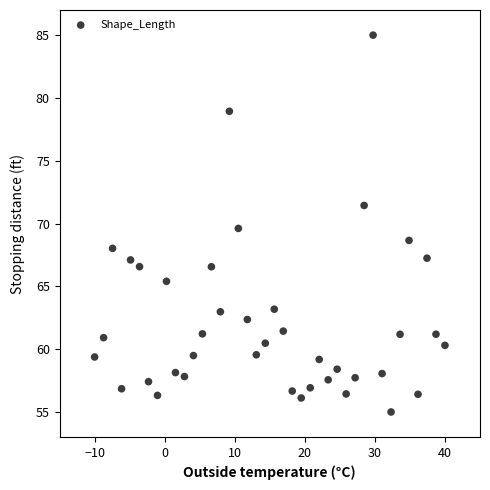

What is the range of Y values (max minus min)?

30.0